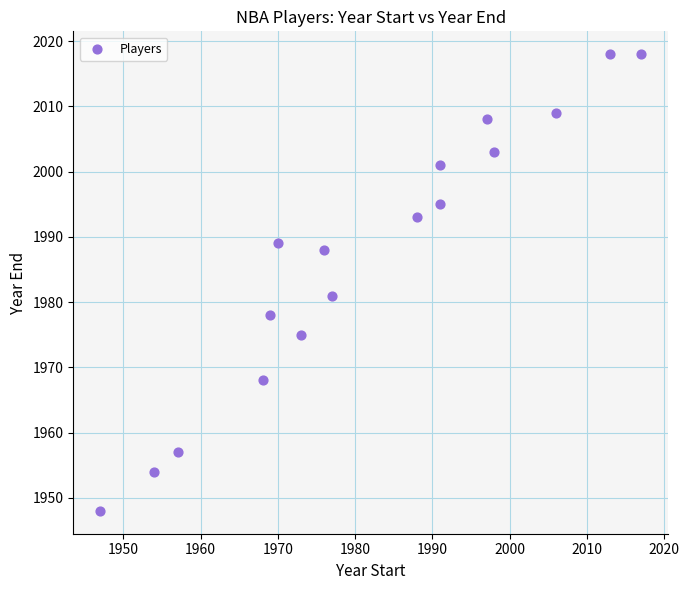

What Y value in the scatter plot is closest to 1983?

1981